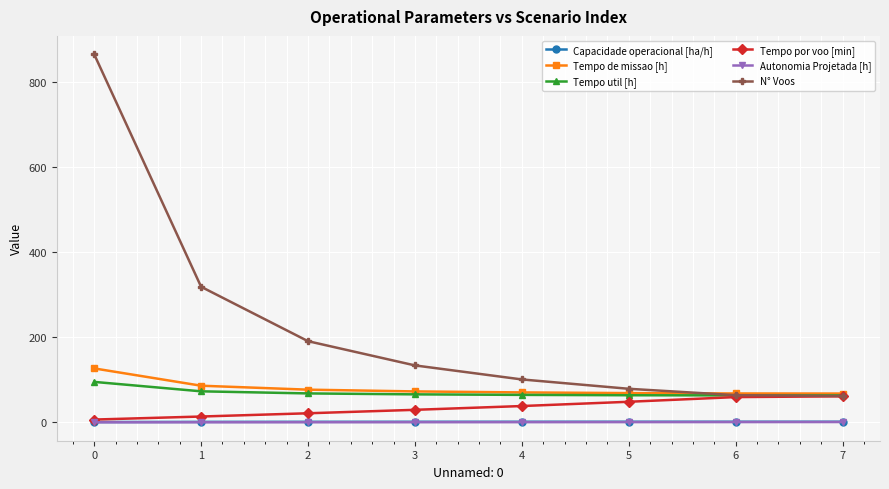

Which series has the widest spread of values?

N° Voos